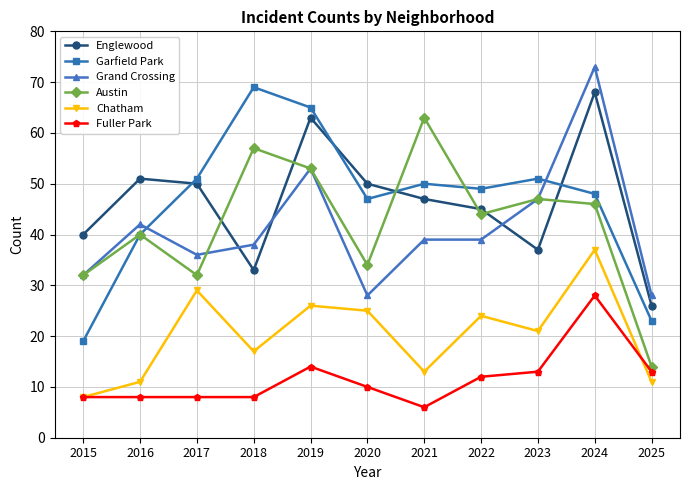

Which series changed the most between 2020 and 2024?

Grand Crossing